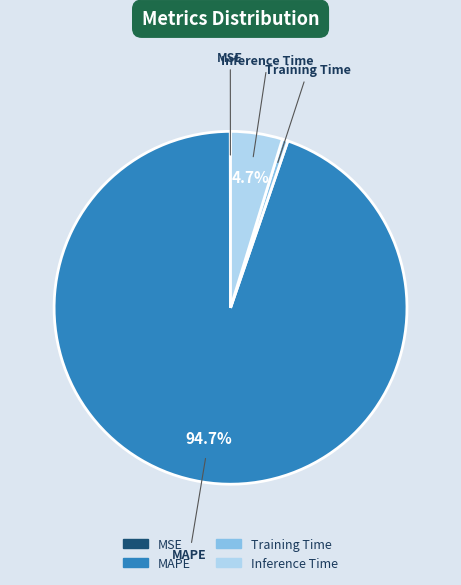

Does any single category account for the majority?

Yes